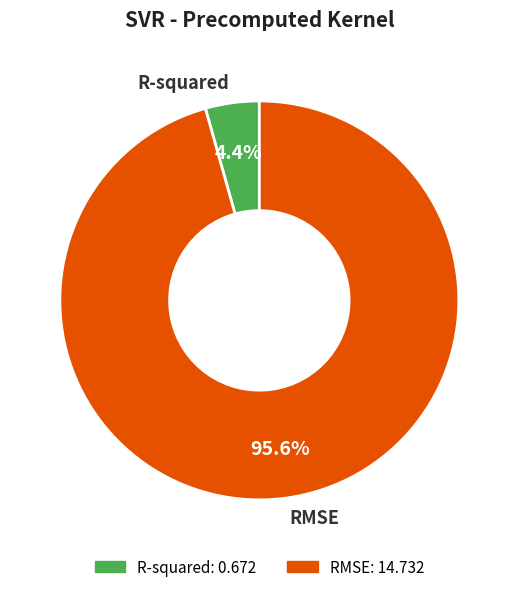

Count the number of slices in the pie.

2